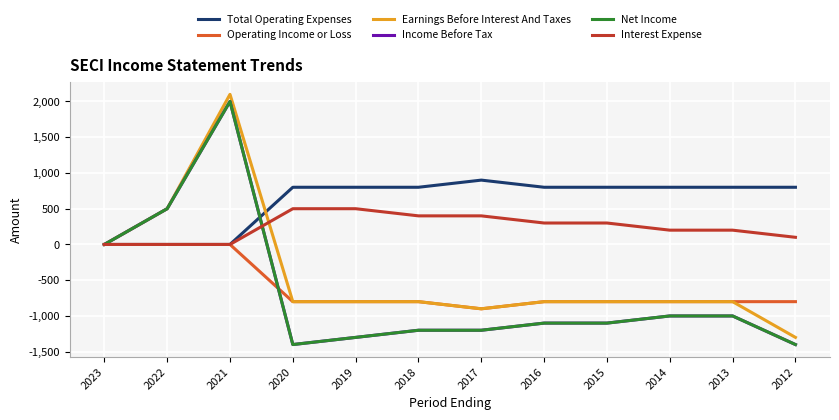

Is this an area chart (filled region under the line)?

No